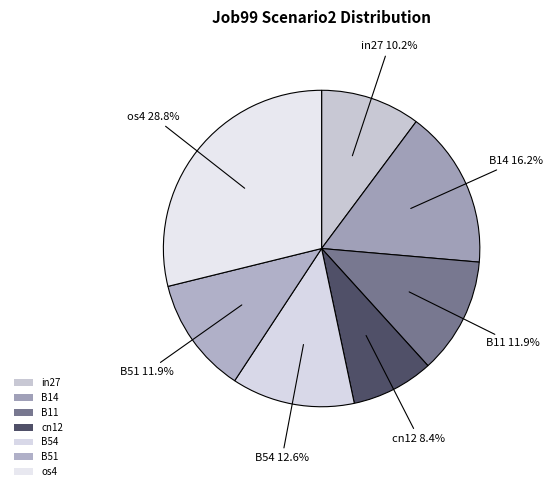

Does os4 account for over 50% of the chart?

No